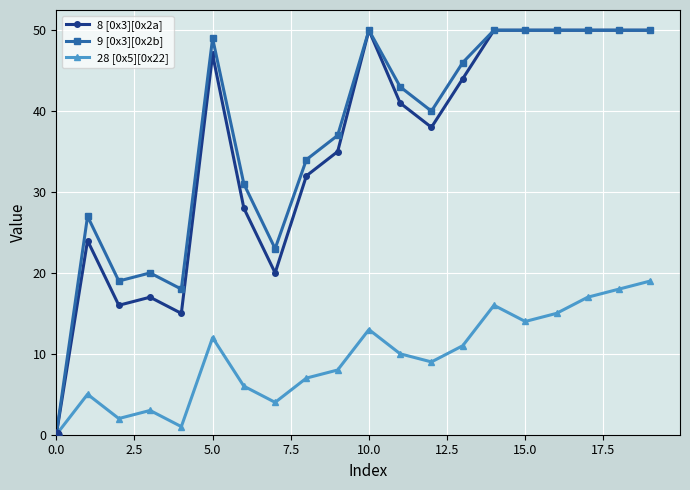

True or false: 8 [0x3][0x2a] has more than 2 interior local peaks.

True